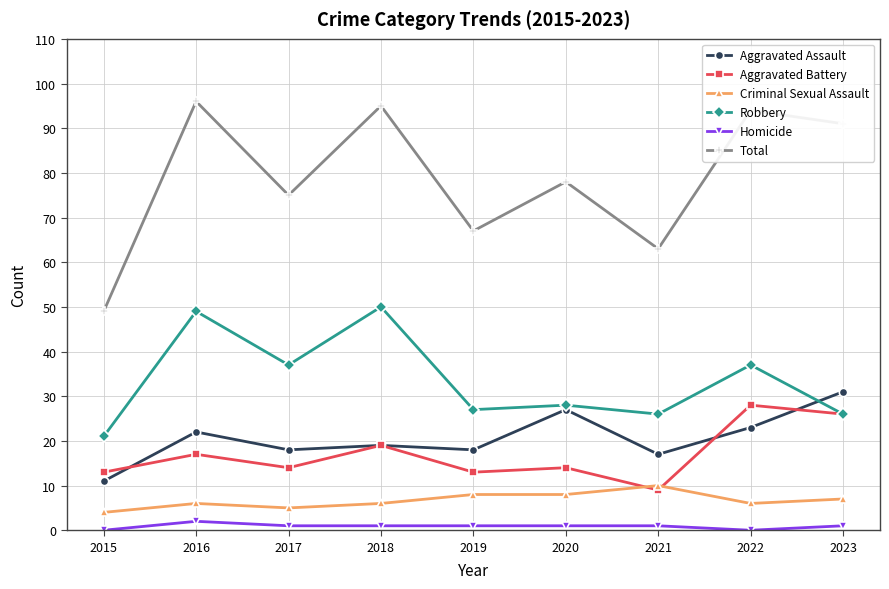

Rank the series at 2022 from highest to lowest value.

Total, Robbery, Aggravated Battery, Aggravated Assault, Criminal Sexual Assault, Homicide